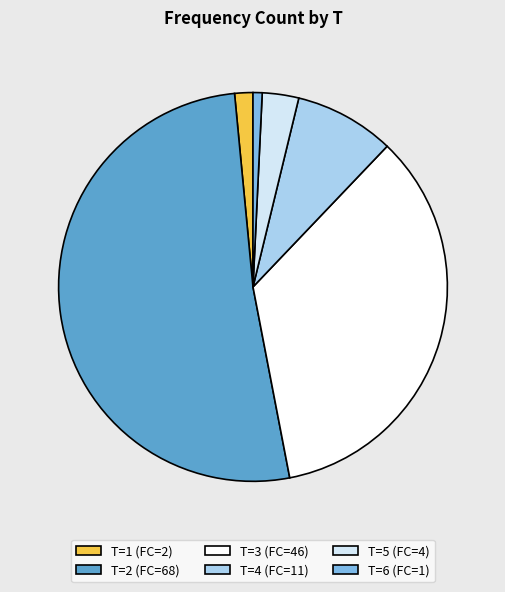

Which category has the smallest portion of the pie?

T=6 (FC=1)